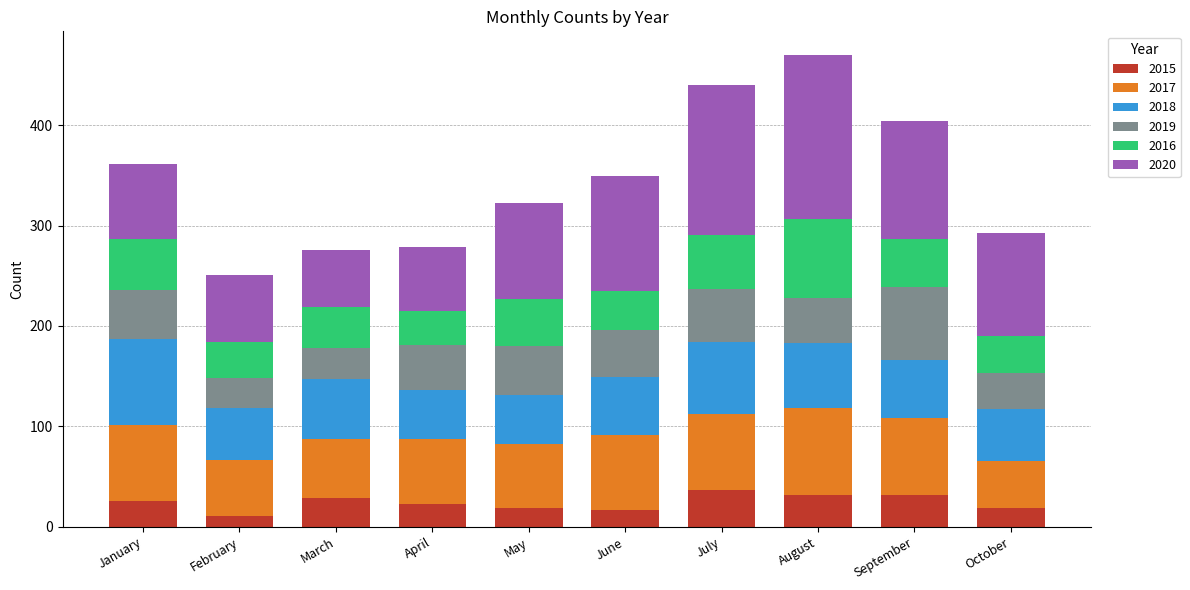

What is the difference between the maximum and minimum values in the 2015 series?

26